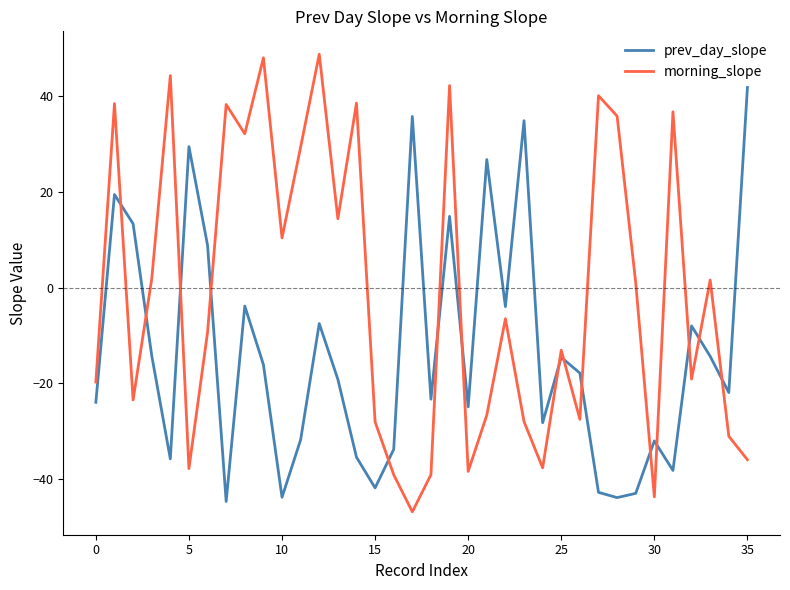

In morning_slope, how many points are higher than both neighbors (excluding endpoints)?

12